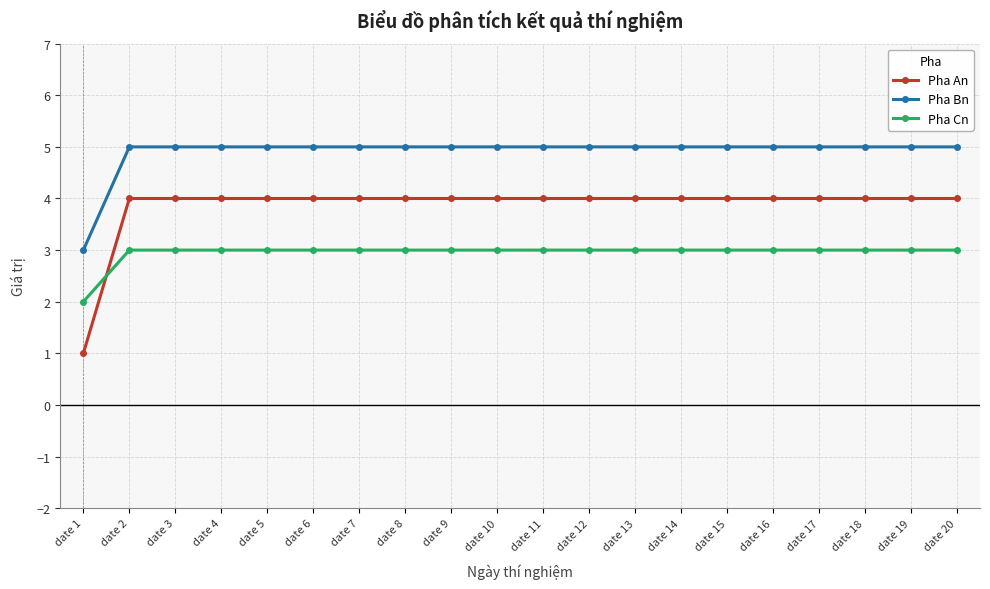

What is the maximum value shown in the chart?

5